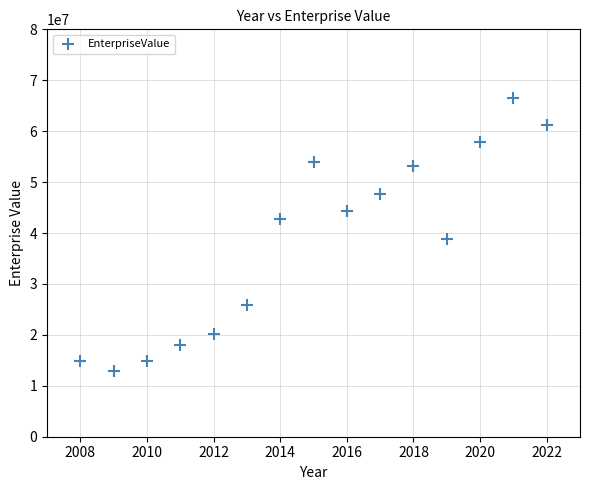

What Y value in the scatter plot is closest to 39716553?

38904248.8